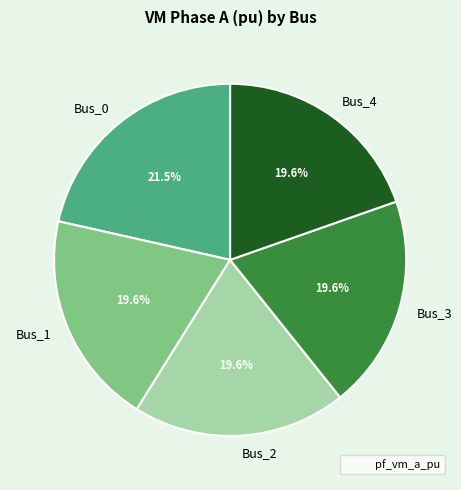

Is there any slice that represents more than half of the pie?

No